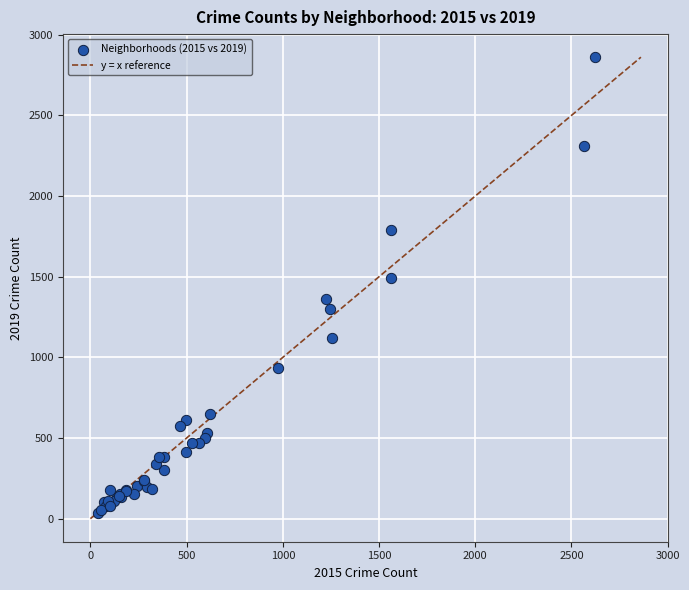

What Y value in the scatter plot is closest to 1448?

1492